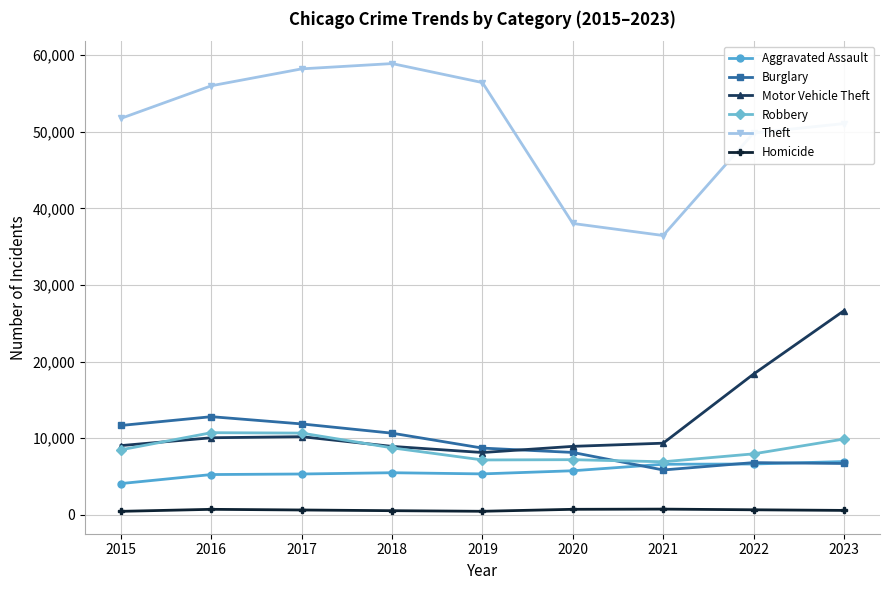

What is the spread (max minus min) of values at 2022?

49165